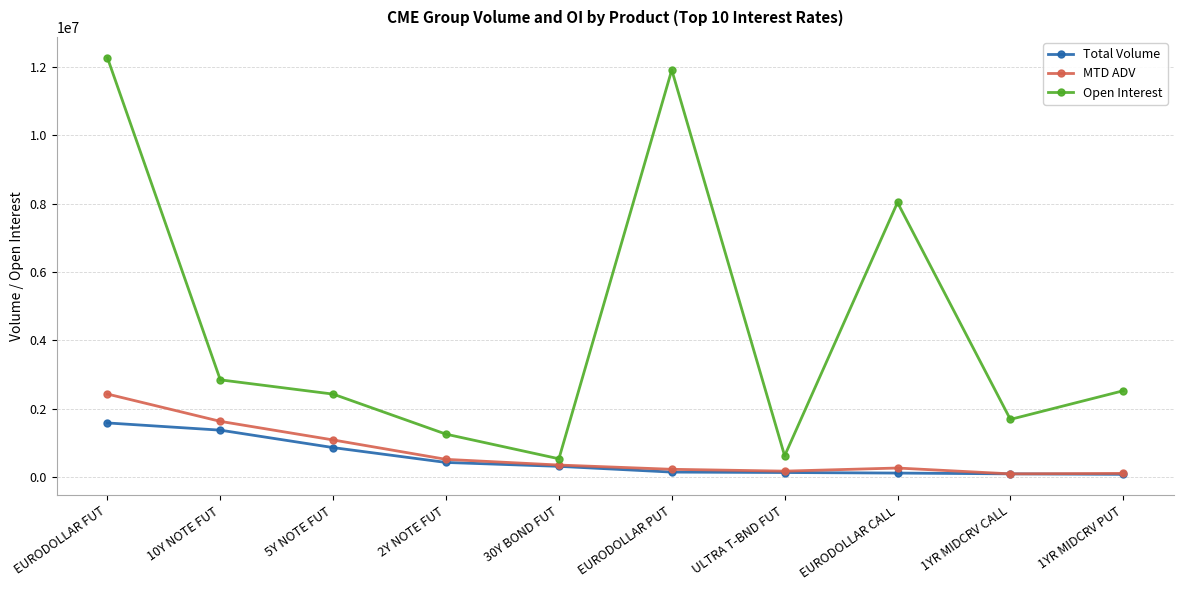

Which category has the highest value in the Total Volume series?

EURODOLLAR FUT